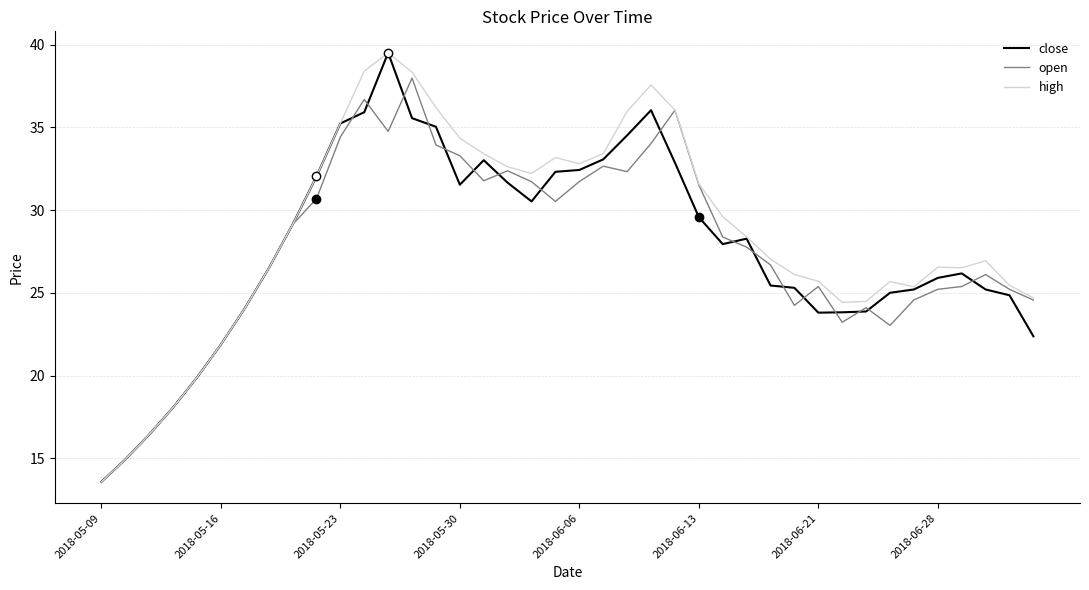

What is the greatest value displayed?

39.5